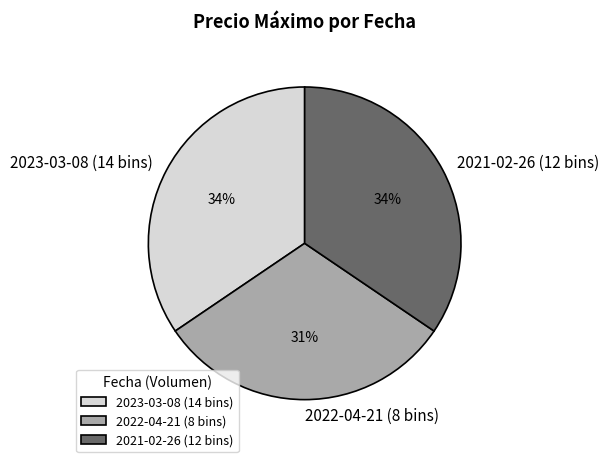

To the nearest percent, what percentage of the pie is 2021-02-26 (12 bins)?

34%